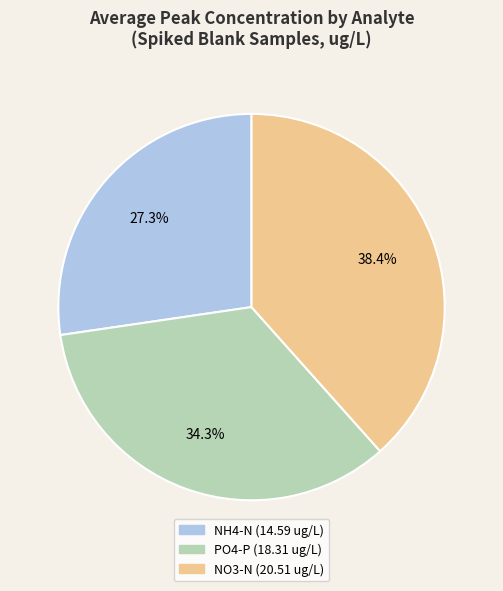

What is the smallest slice in the pie chart?

NH4-N